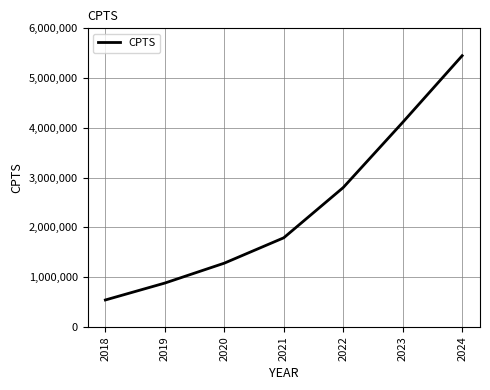

Is it true that the value at 2020 is 1280000?

True